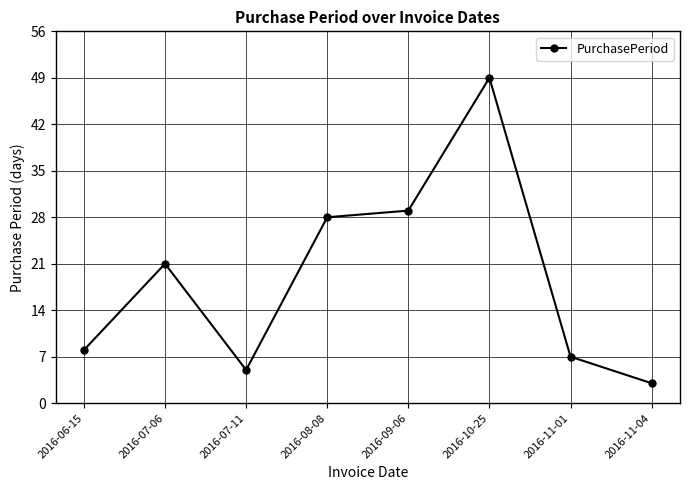

How many points are higher than both their immediate neighbors (excluding endpoints)?

2